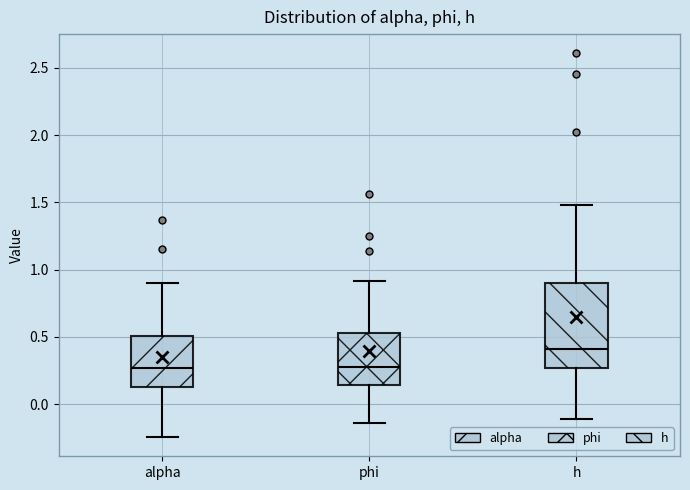

Reading left to right, transcribe this box plot: for each box, give where its median line is, the range the box spans, and where its two whiskers end, as read against the y-axis. The values are not printed on the chart, so give them approximately, as read against the axis.

alpha: median 0.25, box 0.15 to 0.50, whiskers -0.25 to 0.90
phi: median 0.30, box 0.15 to 0.55, whiskers -0.15 to 0.90
h: median 0.40, box 0.25 to 0.90, whiskers -0.10 to 1.50